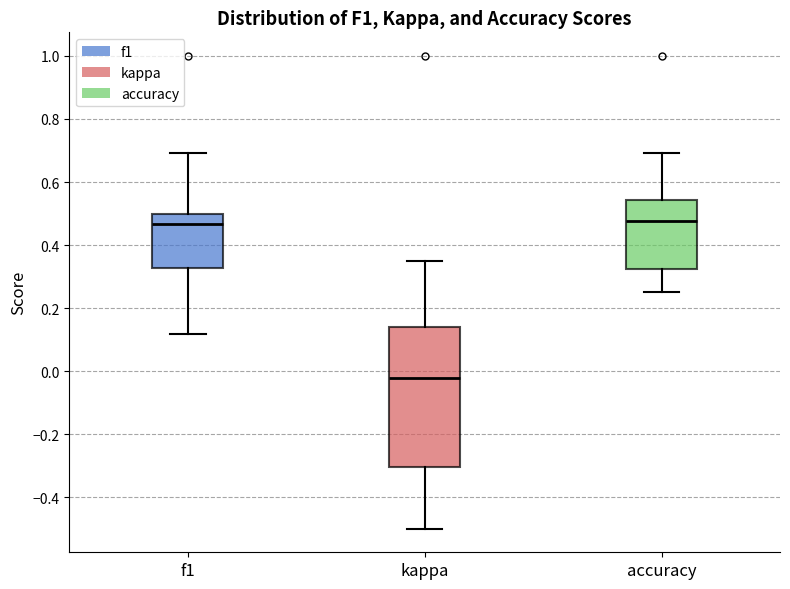

Reading left to right, read every box against the y-axis: the position of its median line, the range the box covers, and the ends of its whiskers. The values are not printed on the chart, so give them approximately, as read against the axis.

f1: median 0.46, box 0.32 to 0.50, whiskers 0.12 to 0.70
kappa: median -0.02, box -0.30 to 0.14, whiskers -0.50 to 0.36
accuracy: median 0.48, box 0.32 to 0.54, whiskers 0.26 to 0.70